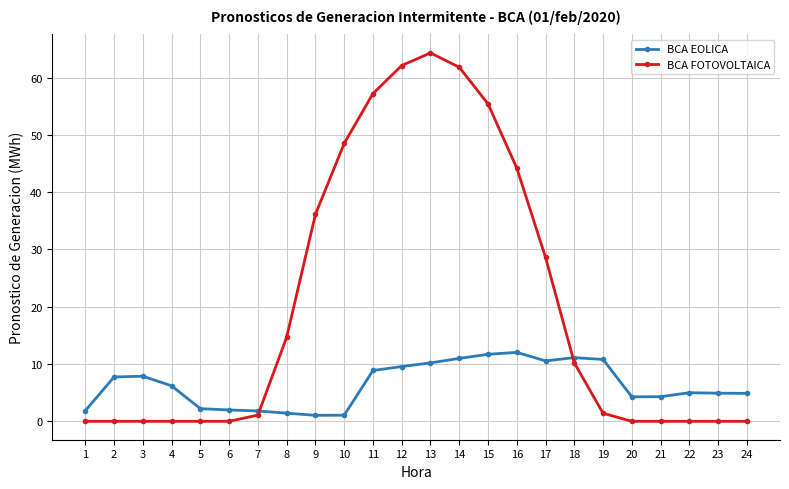

How many data points does each series have?

24